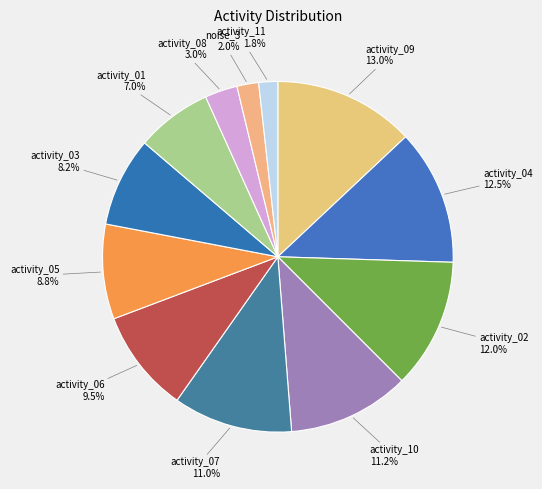

How many slices are in this pie chart?

12